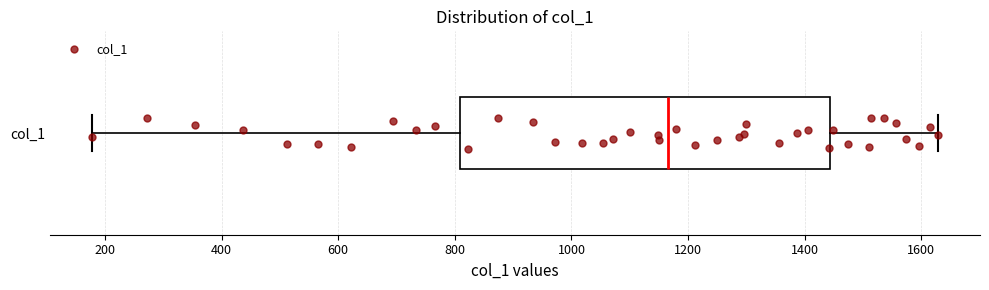

Transcribe this box plot: give where the median line is, the range the box spans, and where the two whiskers end, as read against the x-axis. The values are not printed on the chart, so give them approximately, as read against the axis.

median 1160, box 800 to 1440, whiskers 180 to 1620